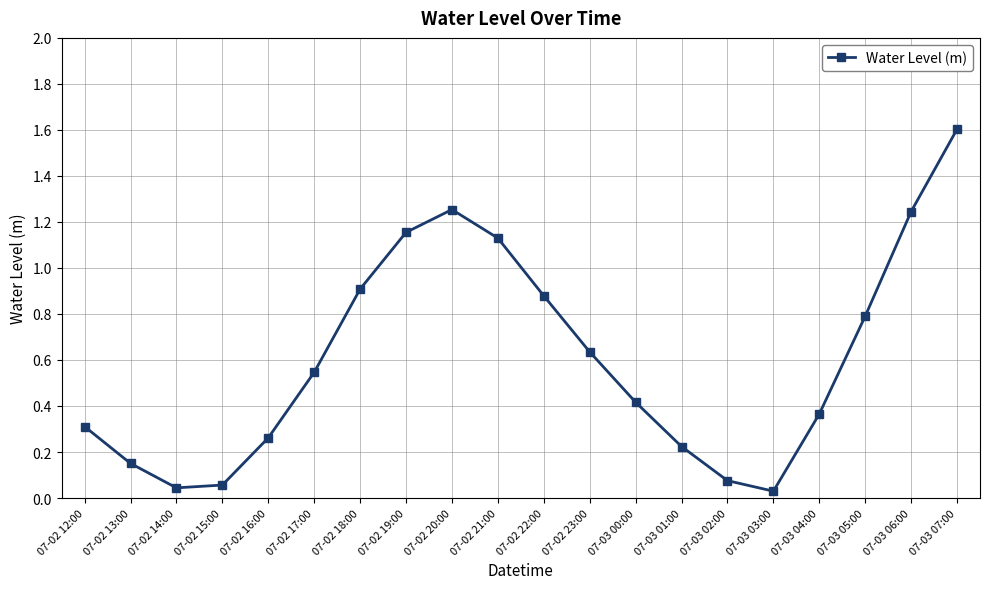

What is the label of the 10th point from the left?

07-02 21:00